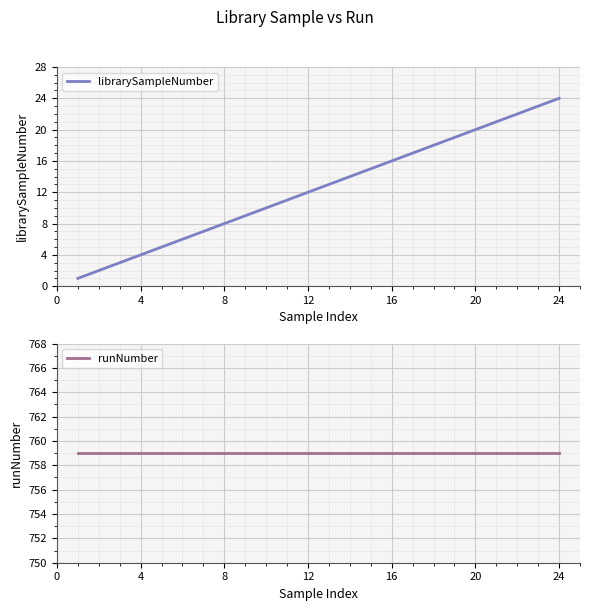

What is the difference between the librarySampleNumber values at 19 and 20?

1